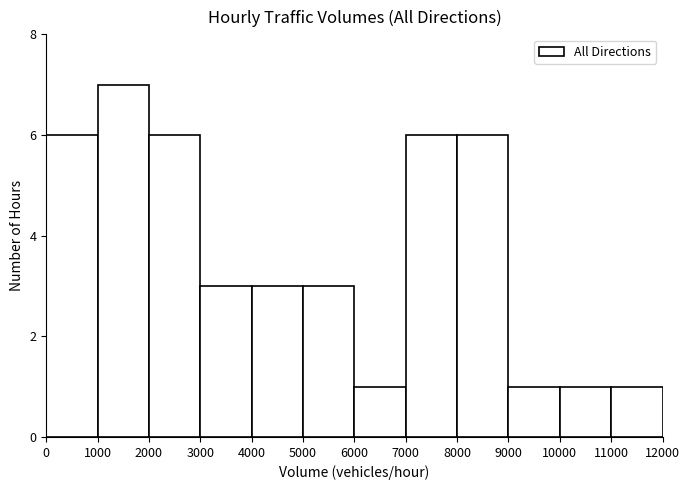

Reading left to right, list every bar in this chart as the range it spans on the x-axis followed by its height. The values are not printed on the chart, so give them approximately, as read against the axis.

0 to 1000: 6
1000 to 2000: 7
2000 to 3000: 6
3000 to 4000: 3
4000 to 5000: 3
5000 to 6000: 3
6000 to 7000: 1
7000 to 8000: 6
8000 to 9000: 6
9000 to 10000: 1
10000 to 11000: 1
11000 to 12000: 1